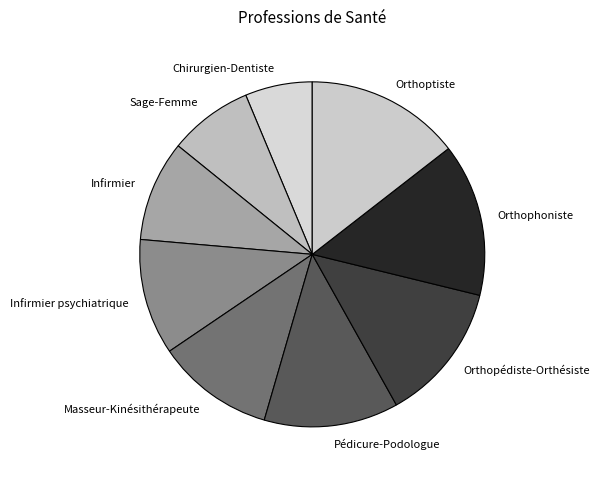

Is it true that Masseur-Kinésithérapeute is 11% of the pie?

True